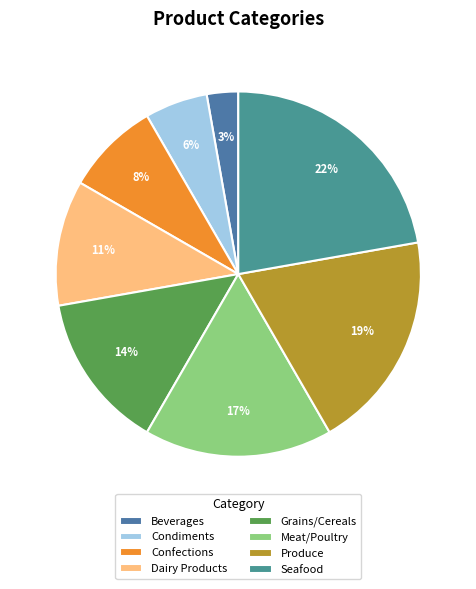

The Beverages slice represents 1% of the pie. True or false?

False